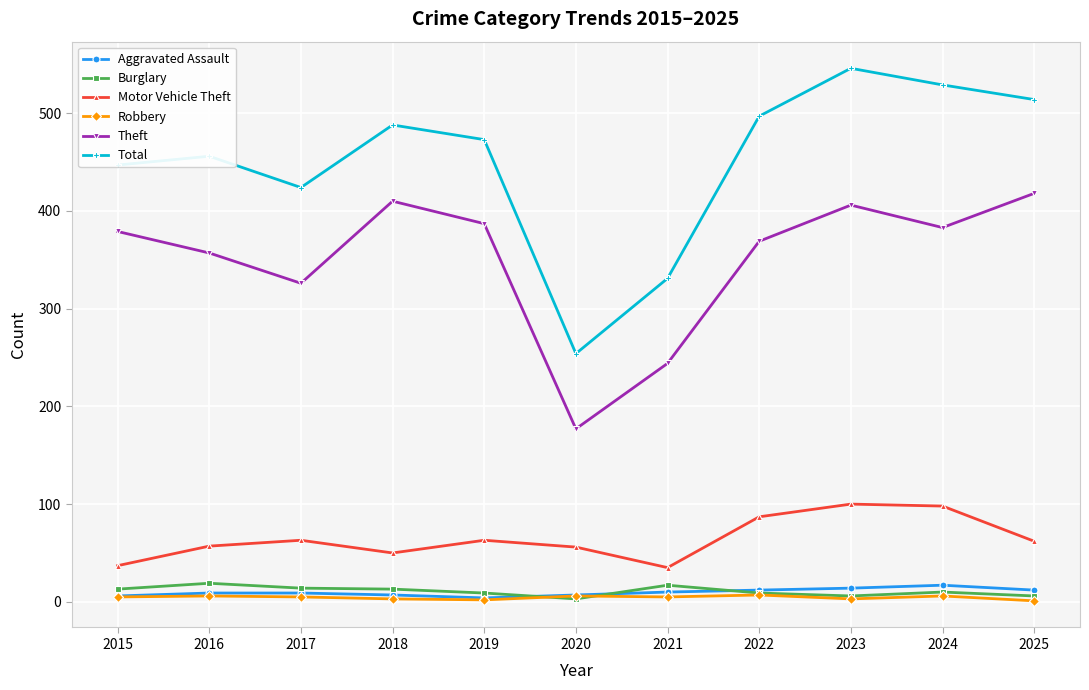

What are all the series names shown in the legend?

Aggravated Assault, Burglary, Motor Vehicle Theft, Robbery, Theft, Total